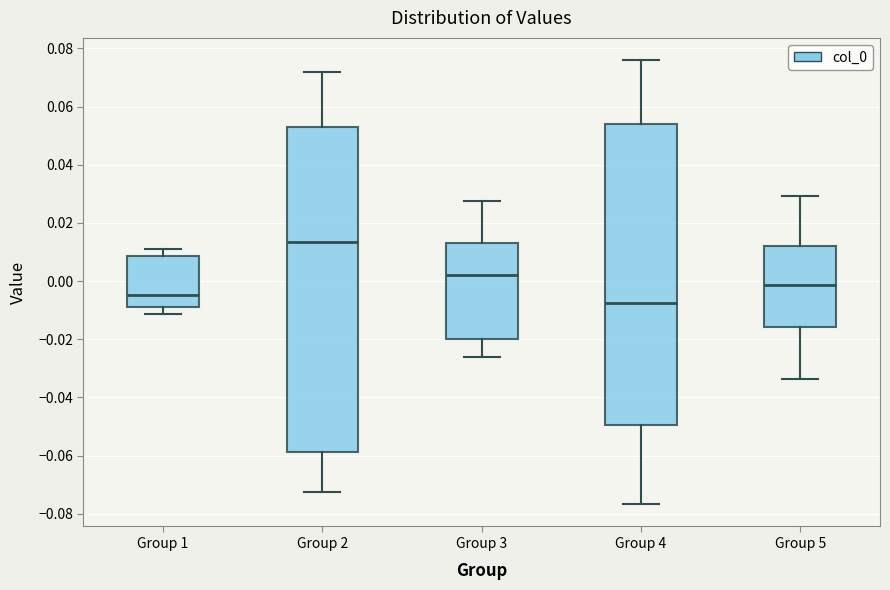

Reading left to right, transcribe this box plot: for each box, give where its median line is, the range the box spans, and where its two whiskers end, as read against the y-axis. The values are not printed on the chart, so give them approximately, as read against the axis.

Group 1: median -0.004, box -0.010 to 0.008, whiskers -0.012 to 0.012
Group 2: median 0.014, box -0.058 to 0.052, whiskers -0.072 to 0.072
Group 3: median 0.002, box -0.020 to 0.014, whiskers -0.026 to 0.028
Group 4: median -0.008, box -0.050 to 0.054, whiskers -0.076 to 0.076
Group 5: median -0.002, box -0.016 to 0.012, whiskers -0.034 to 0.030